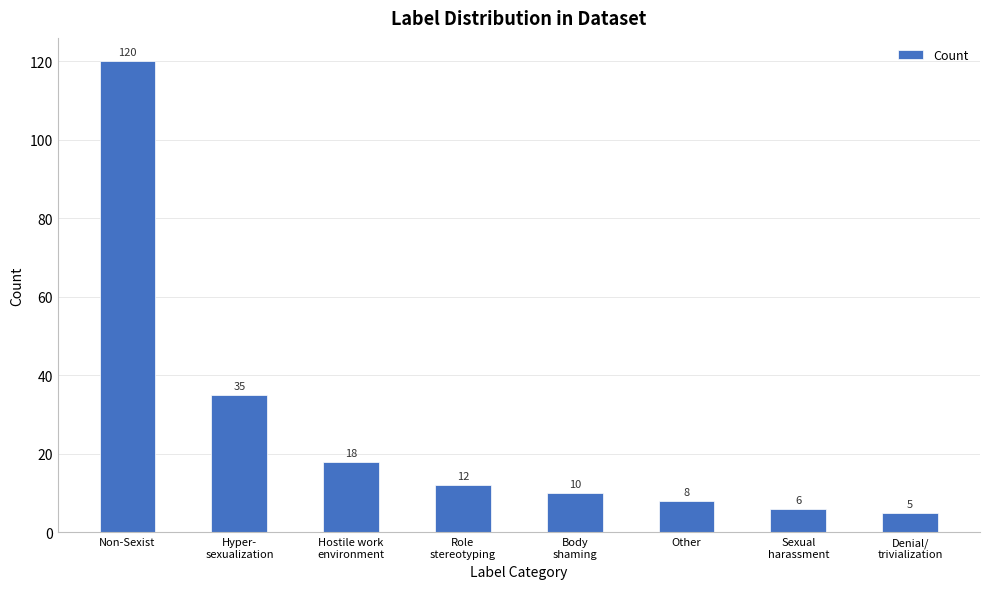

How many values are below 12?

4